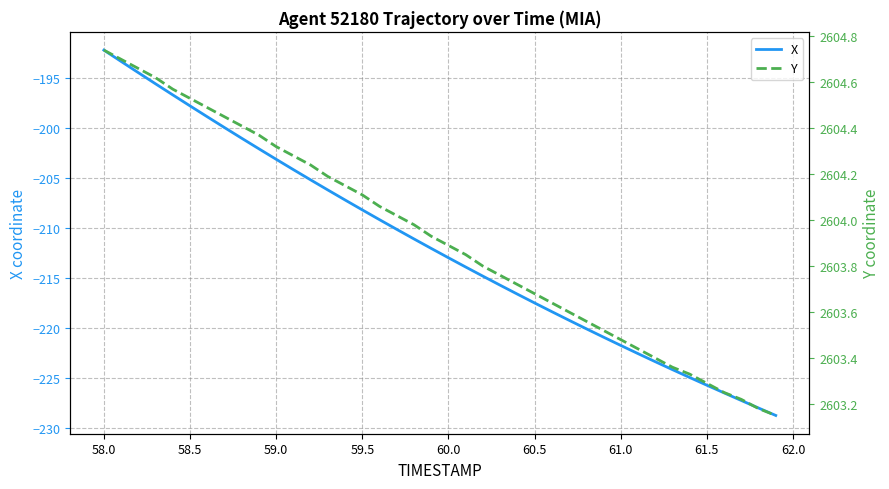

What is the highest value of the X series?

-192.2